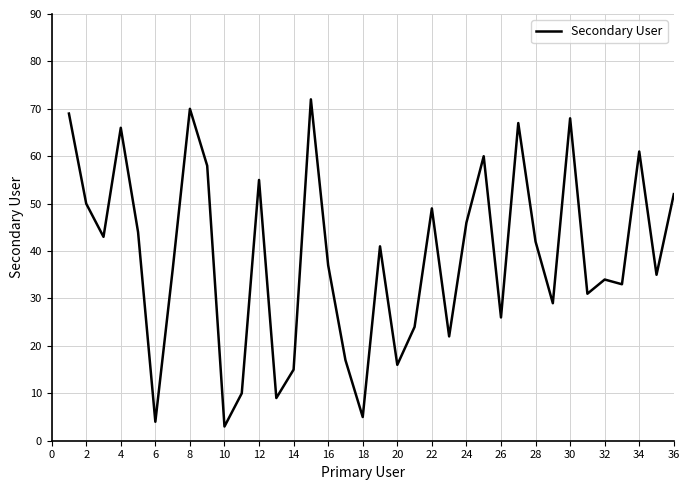

What is the difference between the maximum and minimum values?

69